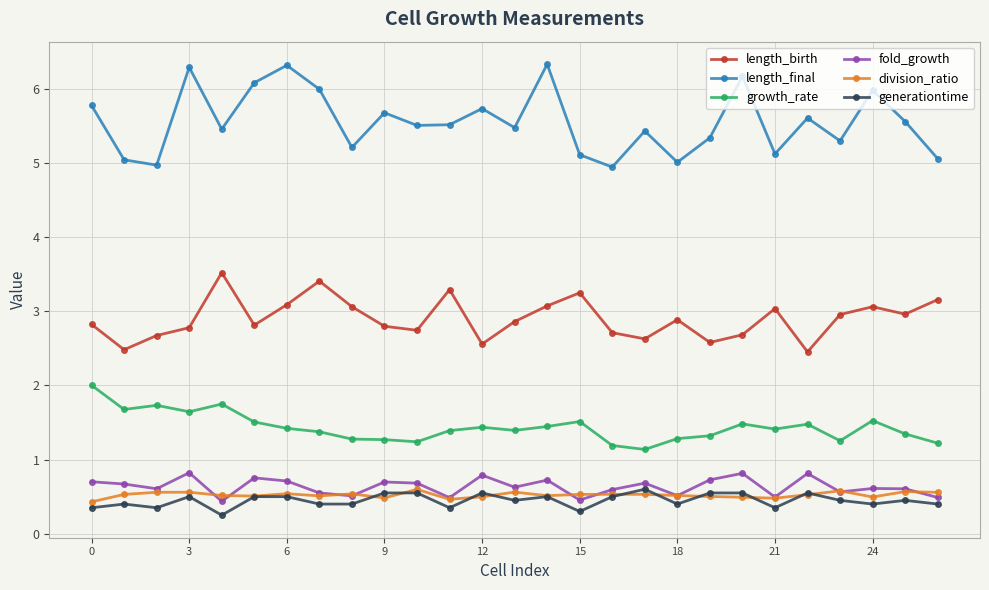

Which series has the largest range (max minus min)?

length_final